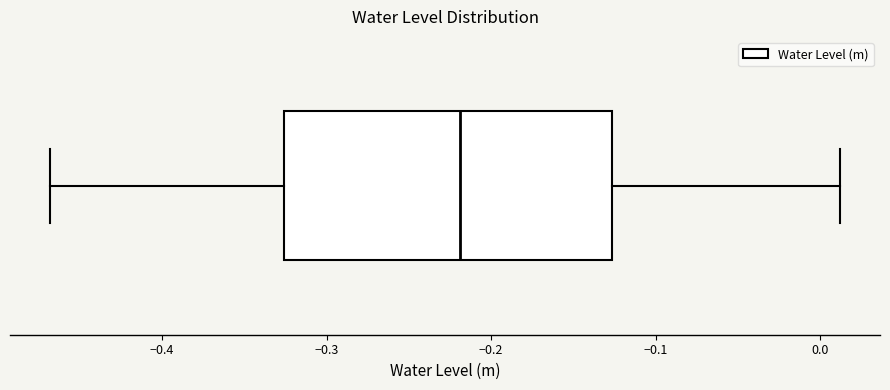

Transcribe this box plot: give where the median line is, the range the box spans, and where the two whiskers end, as read against the x-axis. The values are not printed on the chart, so give them approximately, as read against the axis.

median -0.22, box -0.33 to -0.13, whiskers -0.47 to 0.01